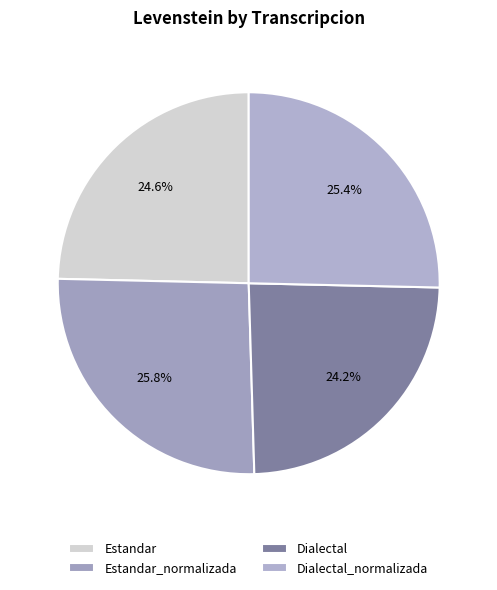

Is it true that Dialectal is 24% of the pie?

True